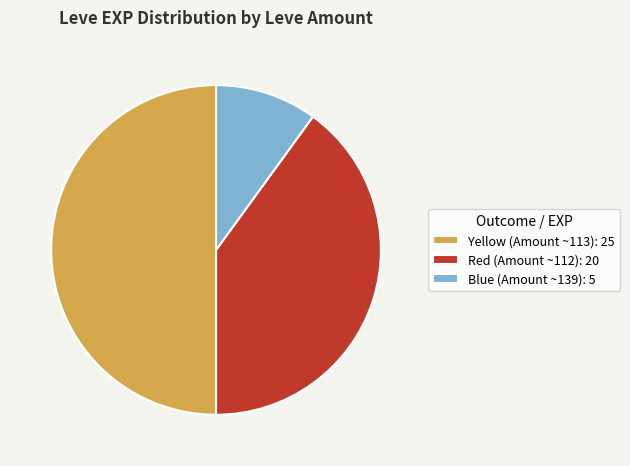

Does Blue (Amount ~139): 5 represent more than half of the total?

No